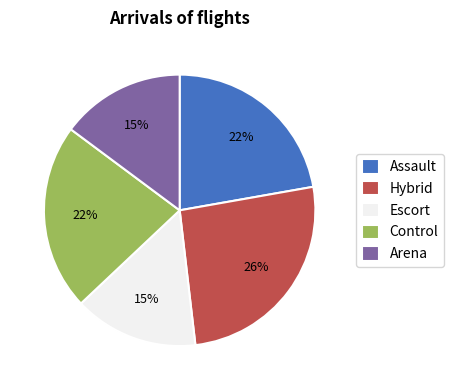

What percentage is the Escort slice, to the nearest percent?

15%